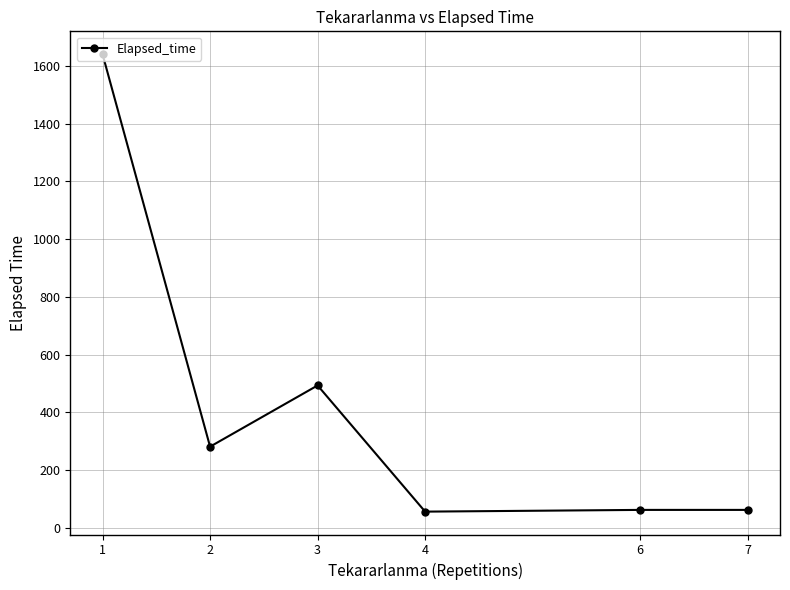

What is the average value?

432.4